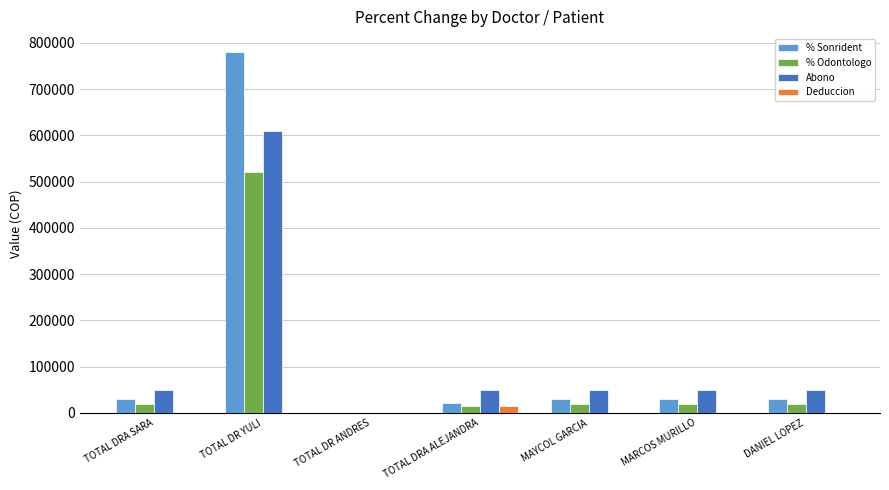

What is the total value across all series at TOTAL DRA SARA?

100000